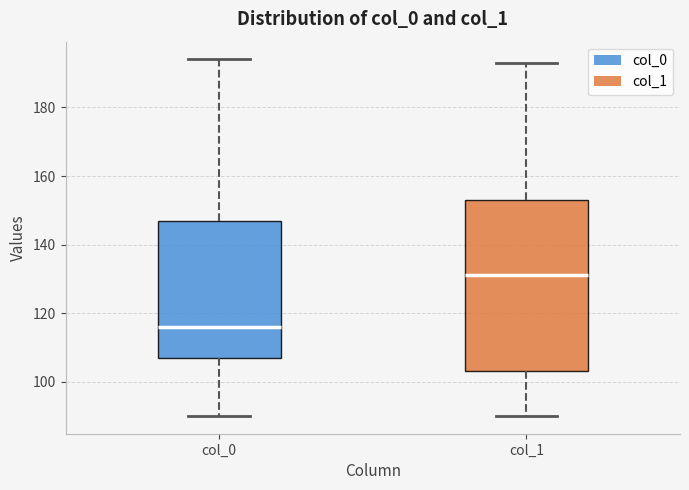

Where is the upper edge of the box for col_1 on the y-axis? The values are not printed on the chart, so give them approximately, as read against the axis.

154